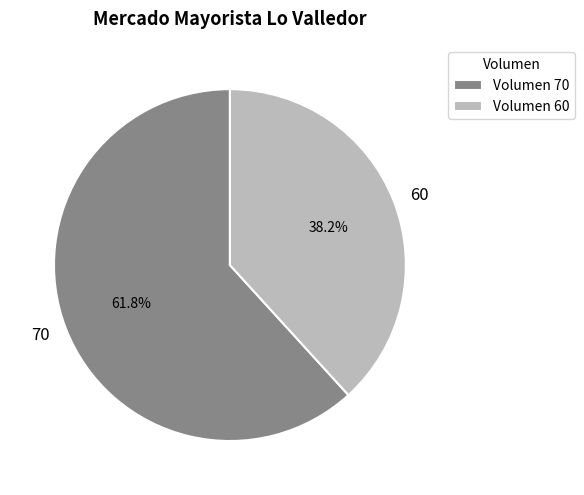

Does 70 represent more than half of the total?

Yes